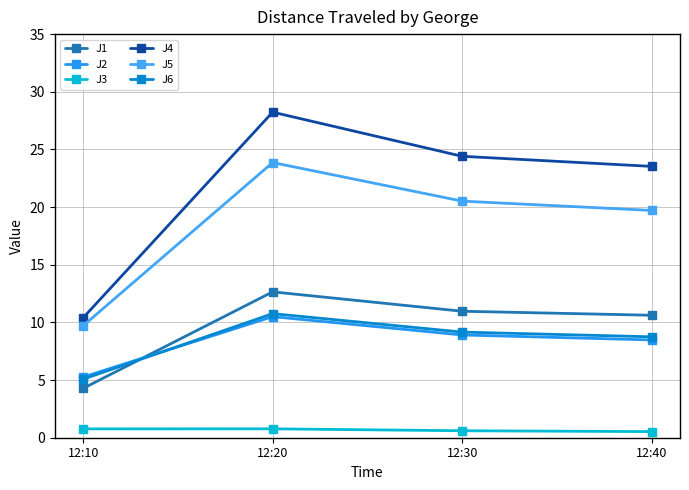

Is this an area chart (filled region under the line)?

No